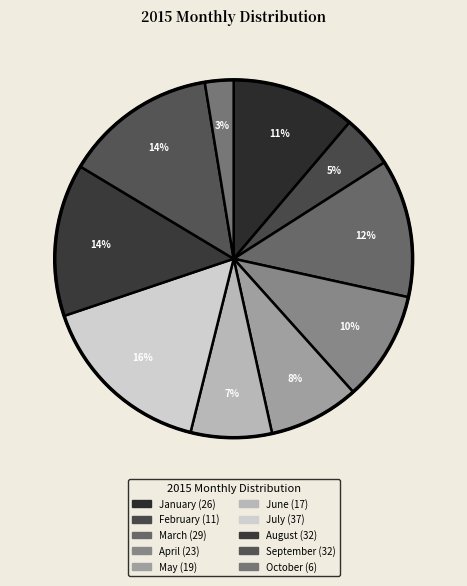

What is the change in value from June to October?

-11